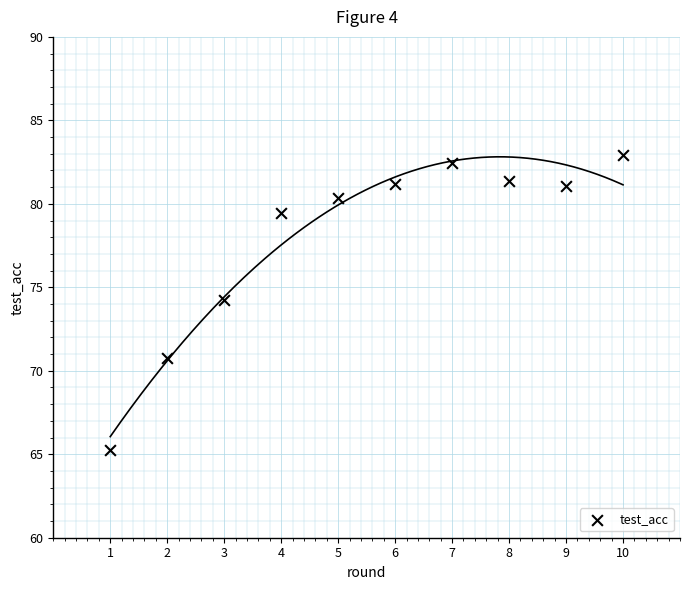

What is the average Y value?

77.9